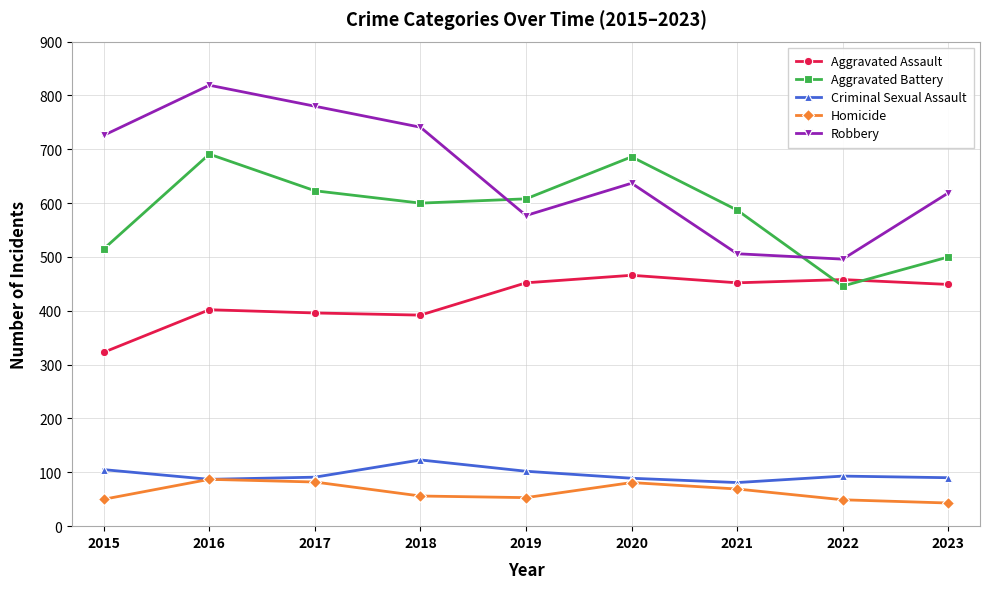

The Criminal Sexual Assault series shows 37 at 2017. True or false?

False